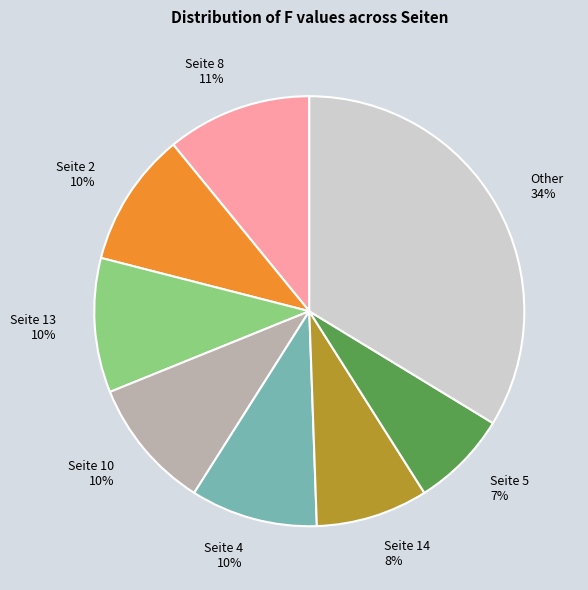

Does Seite 14 represent more than half of the total?

No